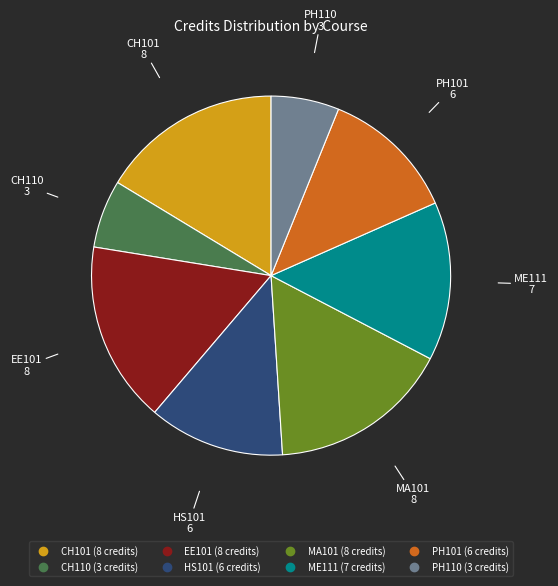

Combined, do CH110 and CH101 account for over 50%?

No